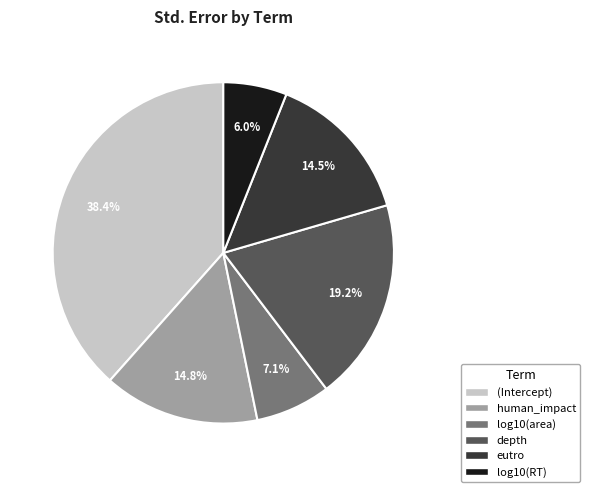

What is the smallest slice in the pie chart?

log10(RT)